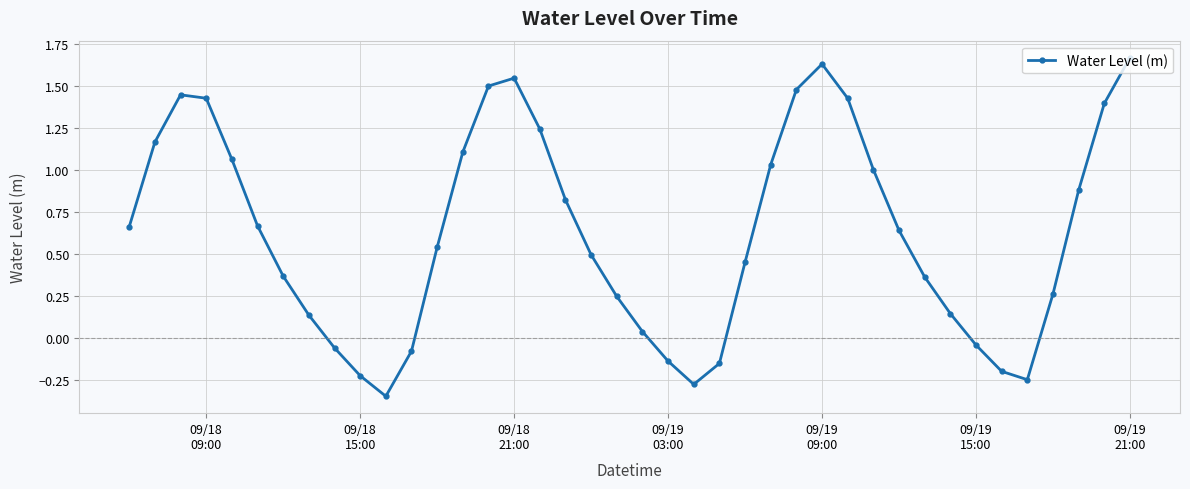

What is the difference between the maximum and minimum values?

2.0